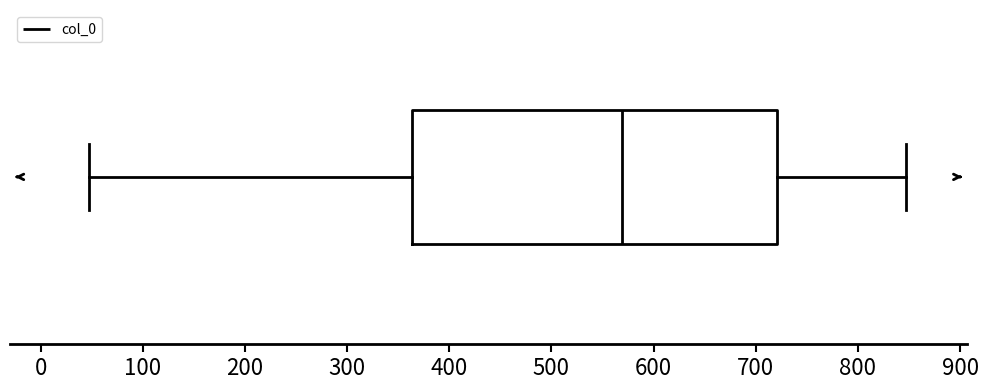

Transcribe this box plot: give where the median line is, the range the box spans, and where the two whiskers end, as read against the x-axis. The values are not printed on the chart, so give them approximately, as read against the axis.

median 570, box 360 to 720, whiskers 50 to 850